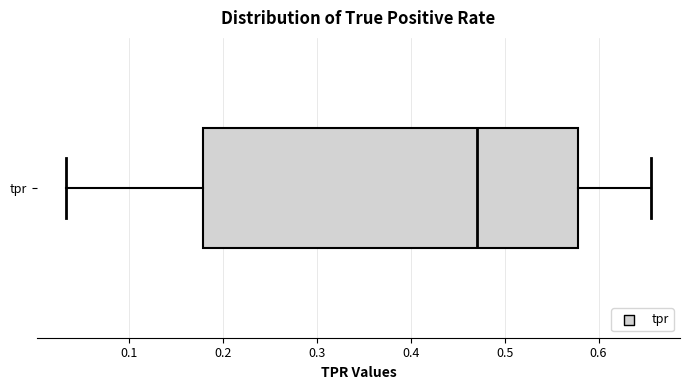

Transcribe this box plot: give where the median line is, the range the box spans, and where the two whiskers end, as read against the x-axis. The values are not printed on the chart, so give them approximately, as read against the axis.

median 0.47, box 0.18 to 0.58, whiskers 0.03 to 0.66